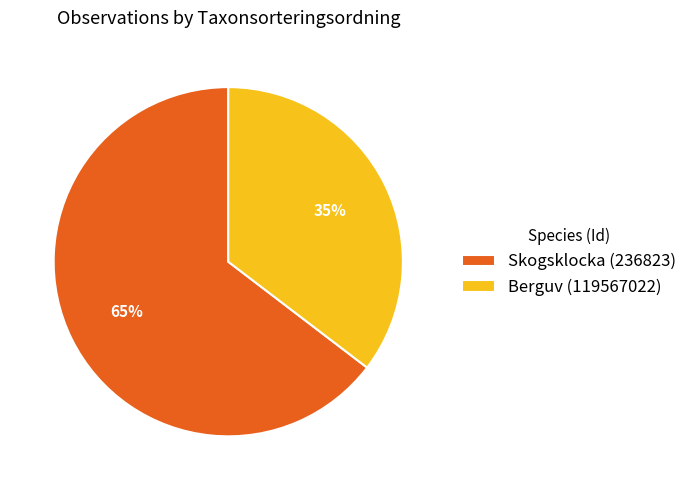

To the nearest percent, what is the combined percentage of Berguv (119567022) and Skogsklocka (236823)?

100%